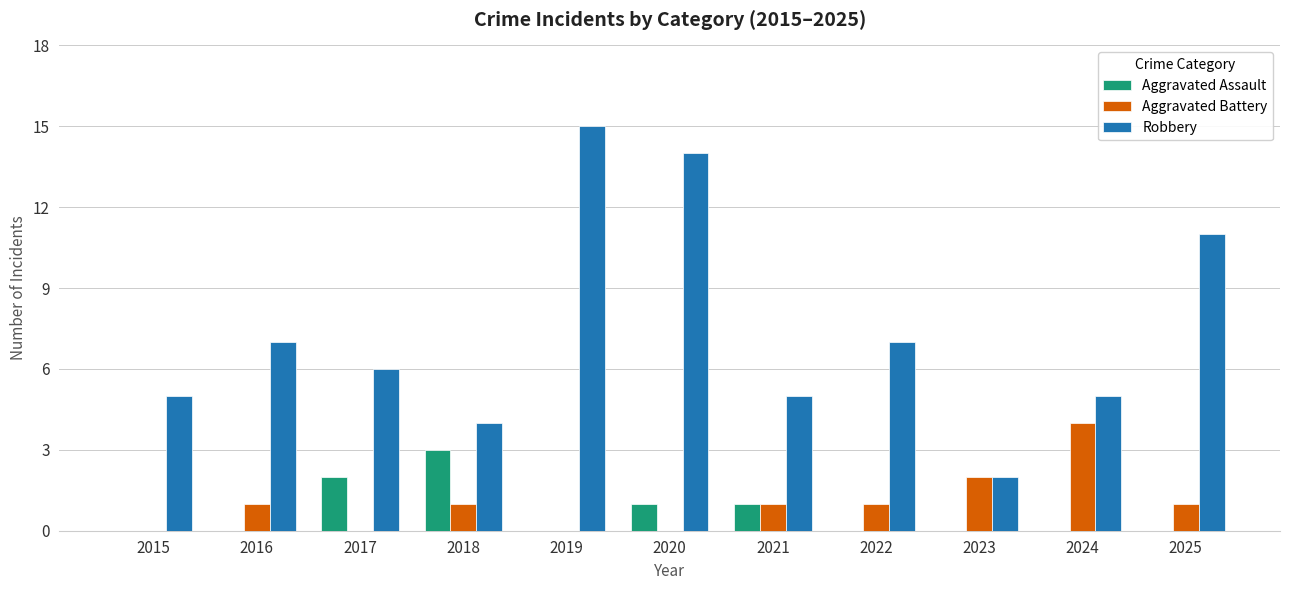

Is it true that Robbery equals 10 at 2022?

False